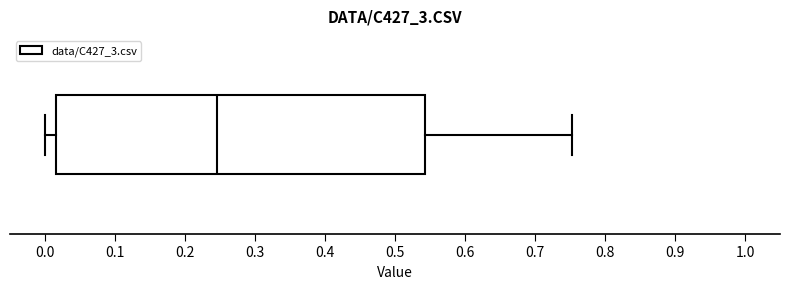

Where does the median line of the box sit on the x-axis? The values are not printed on the chart, so give them approximately, as read against the axis.

0.25